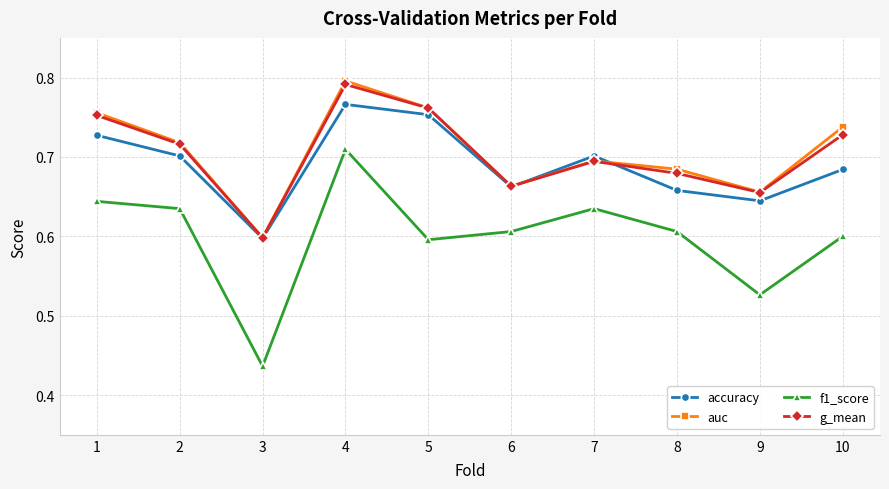

What is the difference between the maximum and minimum values in the auc series?

0.2